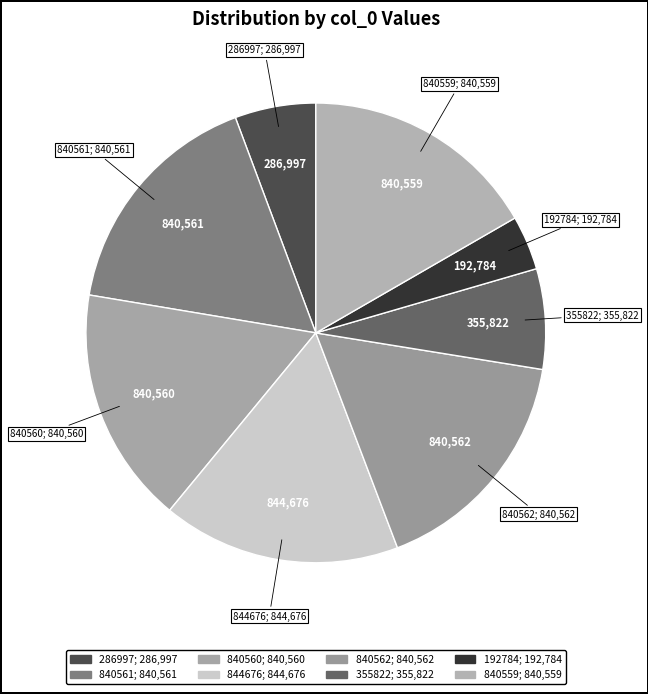

How many slices are in this pie chart?

8